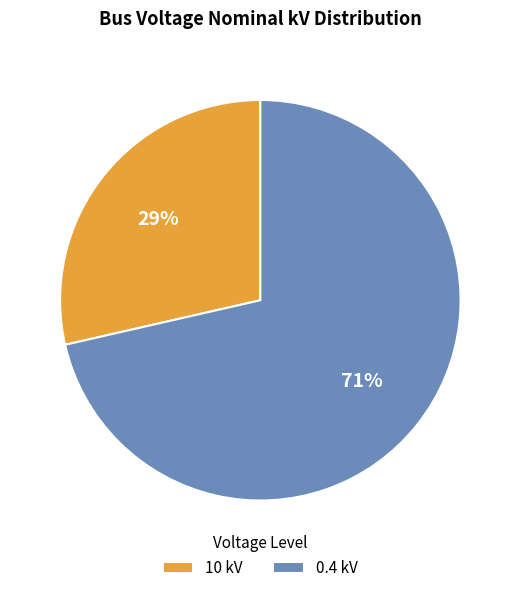

The 0.4 kV slice represents 71% of the pie. True or false?

True